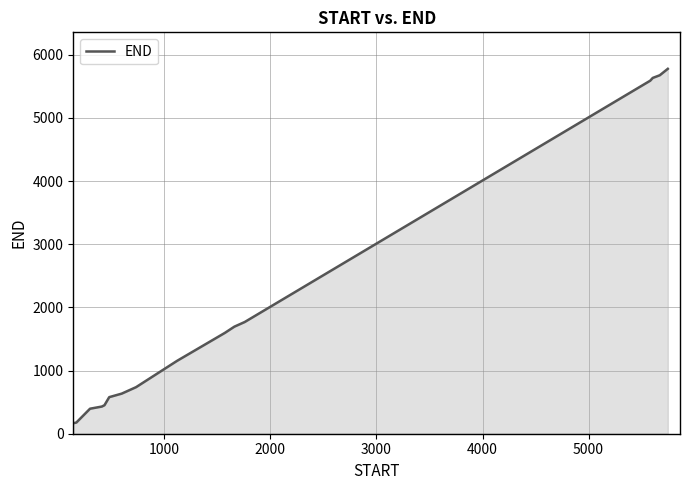

What is the maximum value shown in the chart?

5777